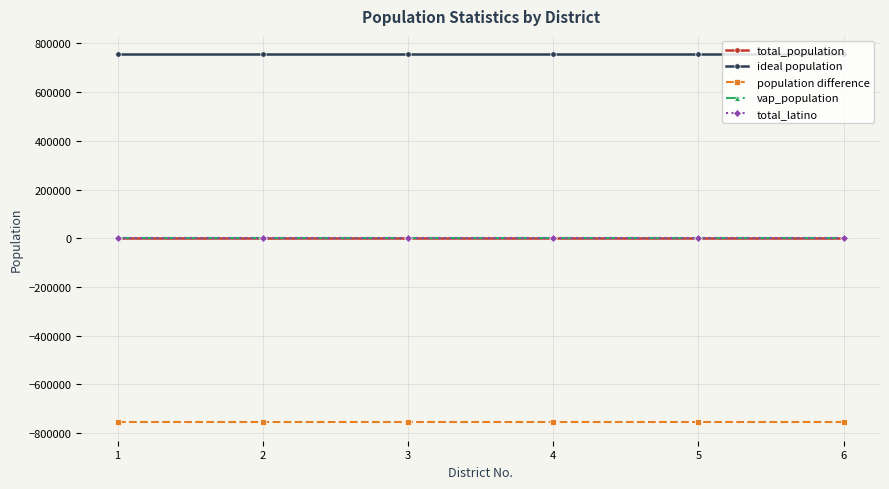

Is the value of ideal population at 1 greater than the value of total_population at 1?

Yes